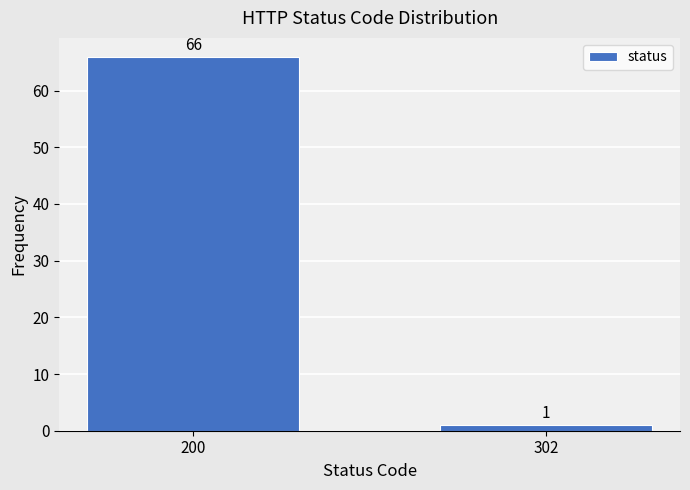

Reading left to right, what are all the values shown in this chart?

66	1